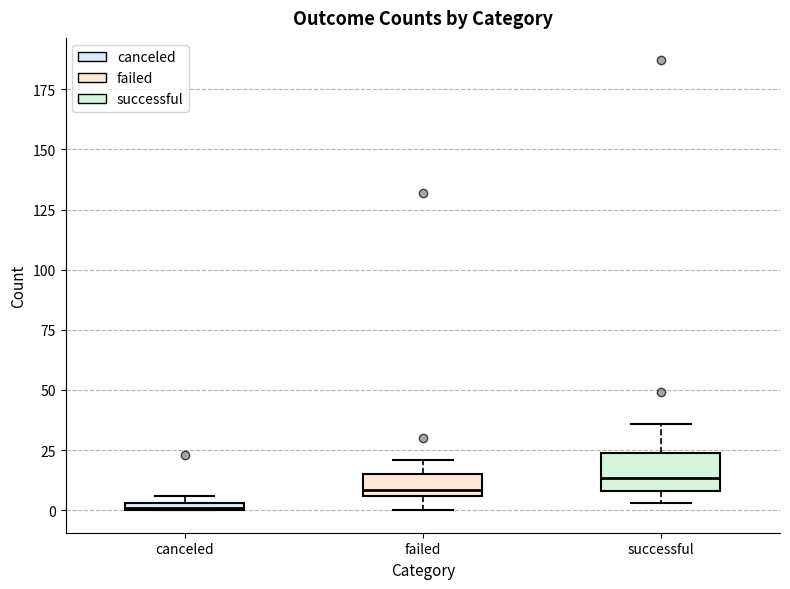

Where does the median line of the box for failed sit on the y-axis? The values are not printed on the chart, so give them approximately, as read against the axis.

10